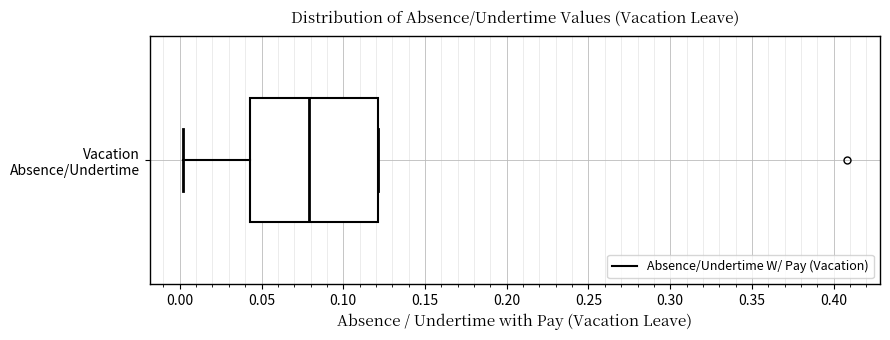

Where does the median line of the box for Vacation Absence/Undertime sit on the x-axis? The values are not printed on the chart, so give them approximately, as read against the axis.

0.080